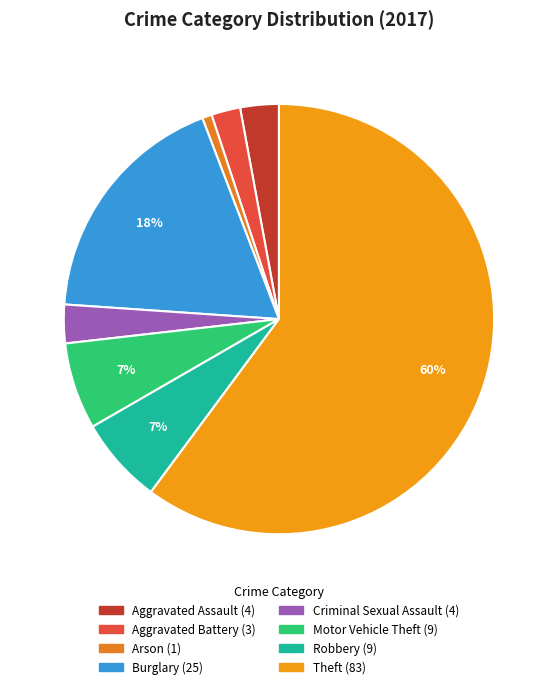

Which slice is the largest?

Theft